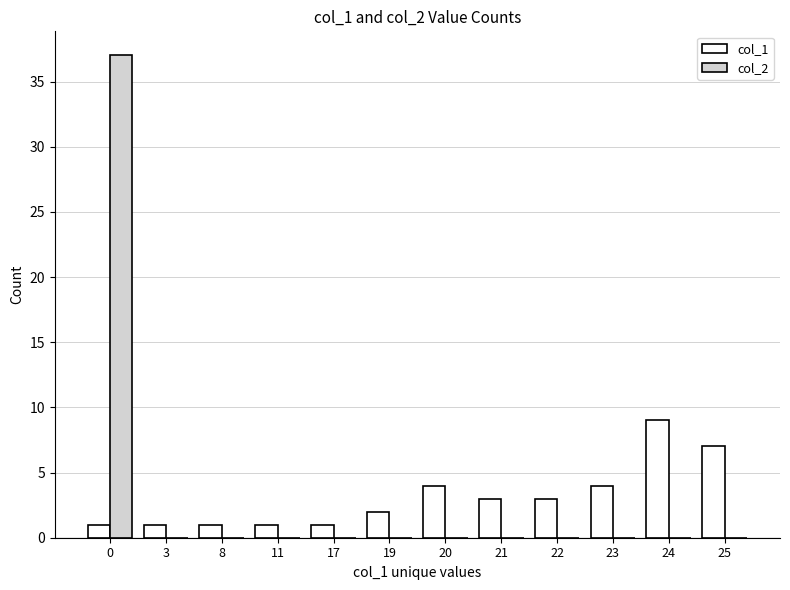

Reading right to left, transcribe all the data shown in this chart.

col_1: 7	9	4	3	3	4	2	1	1	1	1	1
col_2: 0	0	0	0	0	0	0	0	0	0	0	37